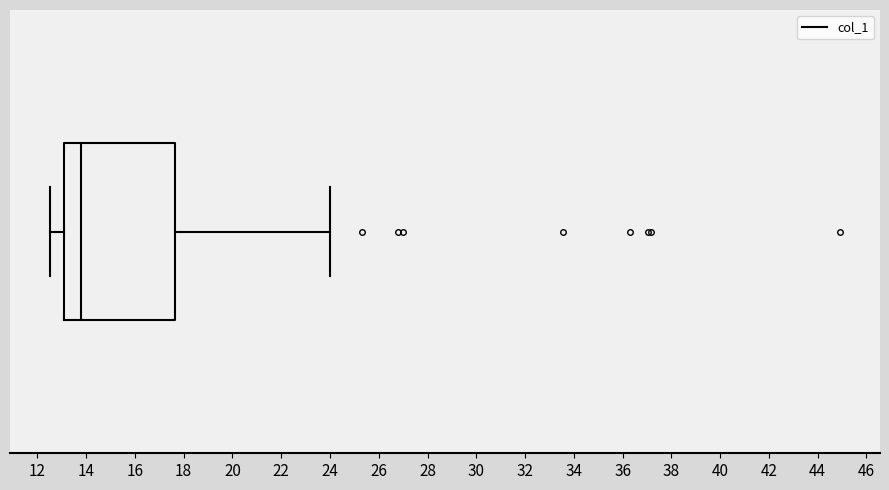

Where does the right whisker of the box end on the x-axis? The values are not printed on the chart, so give them approximately, as read against the axis.

24.0